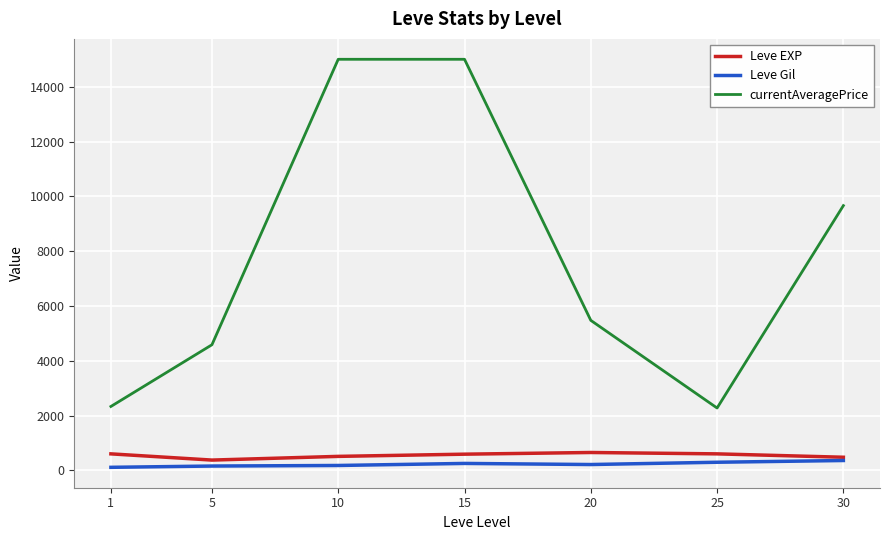

How many lines are shown in the chart?

3